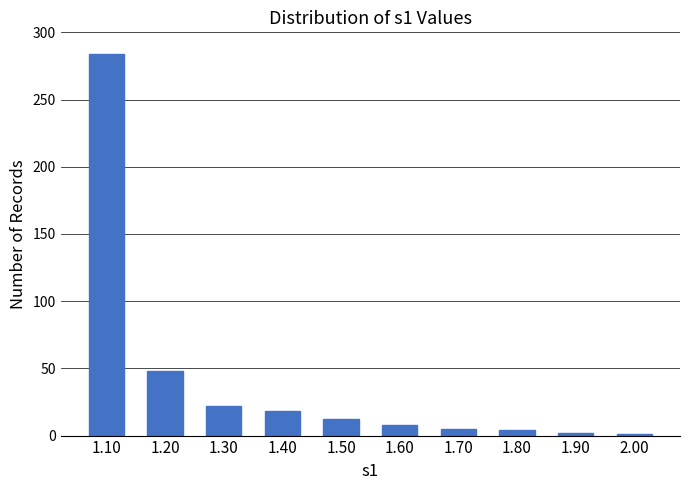

What is the average value?

40